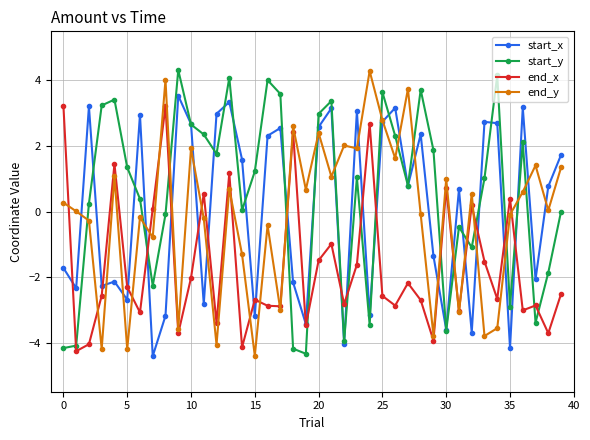

What is the lowest value of the start_y series?

-4.3